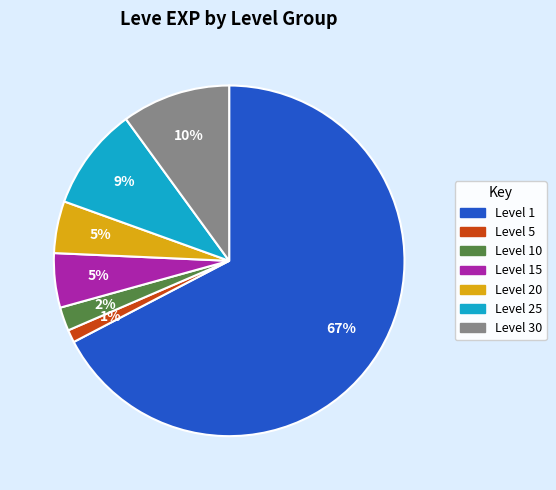

Is there a majority slice in this chart?

Yes